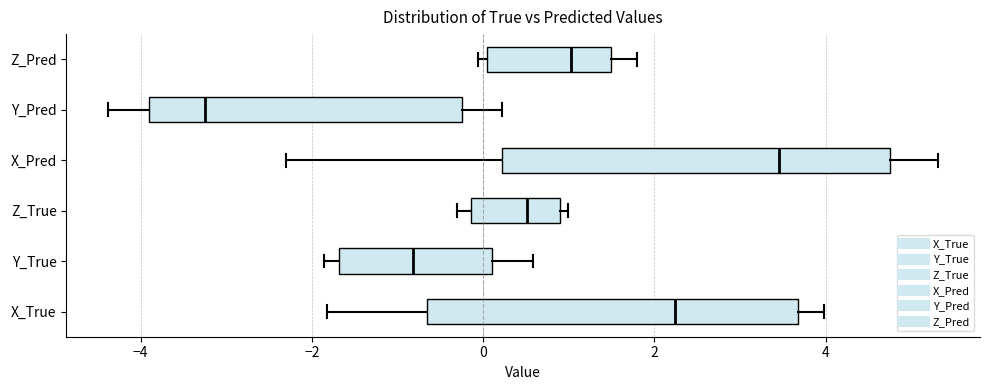

Reading bottom to top, read every box against the x-axis: the position of its median line, the range the box covers, and the ends of its whiskers. The values are not printed on the chart, so give them approximately, as read against the axis.

X_True: median 2.2, box -0.6 to 3.6, whiskers -1.8 to 4.0
Y_True: median -0.8, box -1.6 to 0.2, whiskers -1.8 to 0.6
Z_True: median 0.6, box -0.2 to 1.0, whiskers -0.4 to 1.0 (just right of the box's right edge)
X_Pred: median 3.4, box 0.2 to 4.8, whiskers -2.4 to 5.4
Y_Pred: median -3.2, box -3.8 to -0.2, whiskers -4.4 to 0.2
Z_Pred: median 1.0, box 0.0 to 1.4, whiskers 0.0 (just left of the box's left edge) to 1.8